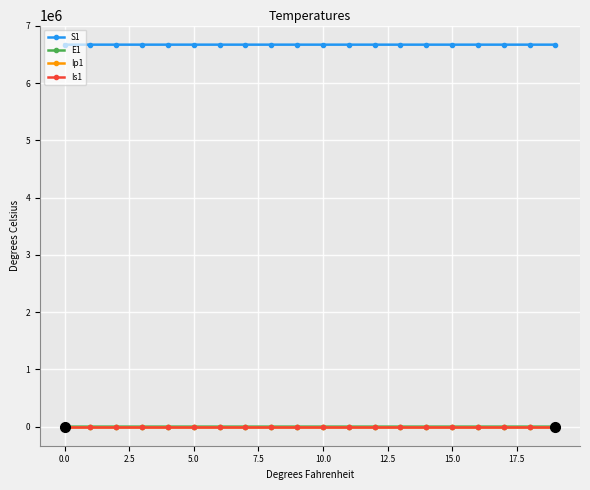

True or false: S1 and Is1 intersect in this chart.

False